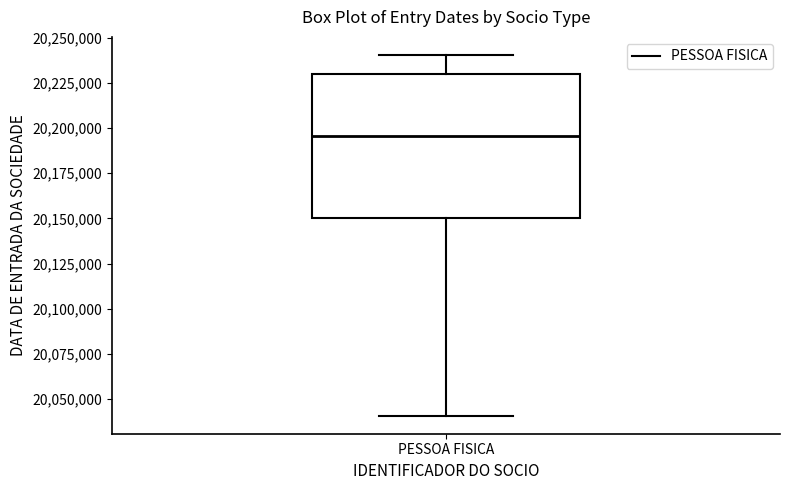

Where does the upper whisker of the box for PESSOA FISICA end on the y-axis? The values are not printed on the chart, so give them approximately, as read against the axis.

20240000